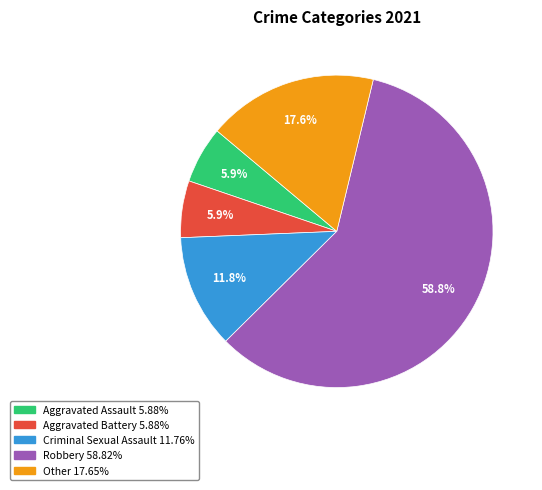

Combined, do Robbery and Criminal Sexual Assault account for over 50%?

Yes